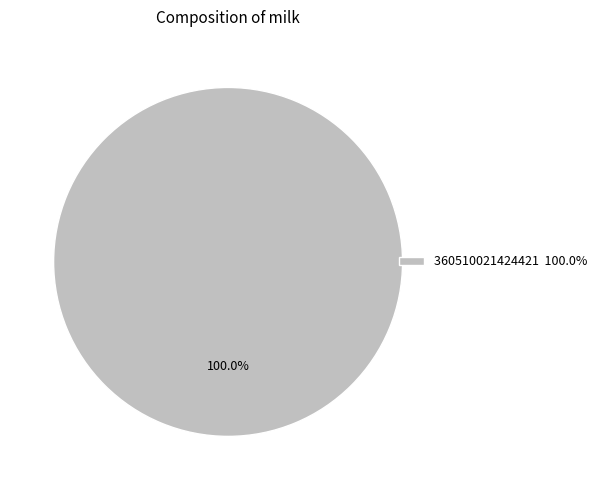

Does any single category account for the majority?

Yes